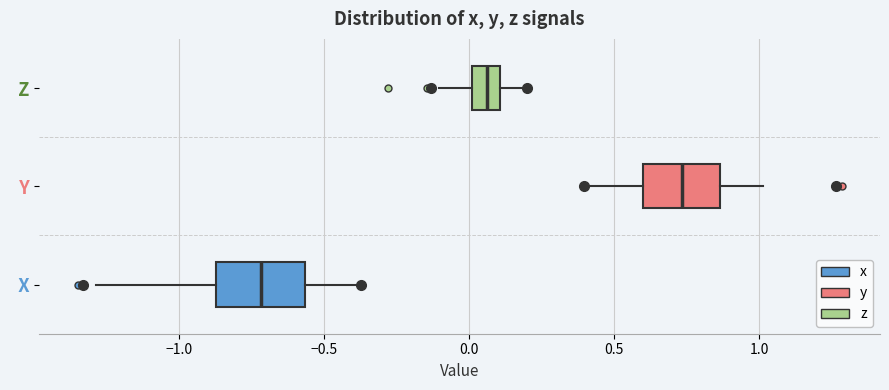

Which box's median line is the furthest to the right?

Y